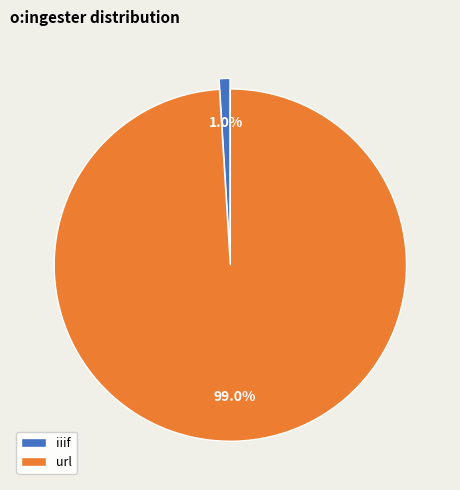

To the nearest percent, what percentage of the pie is url?

99%